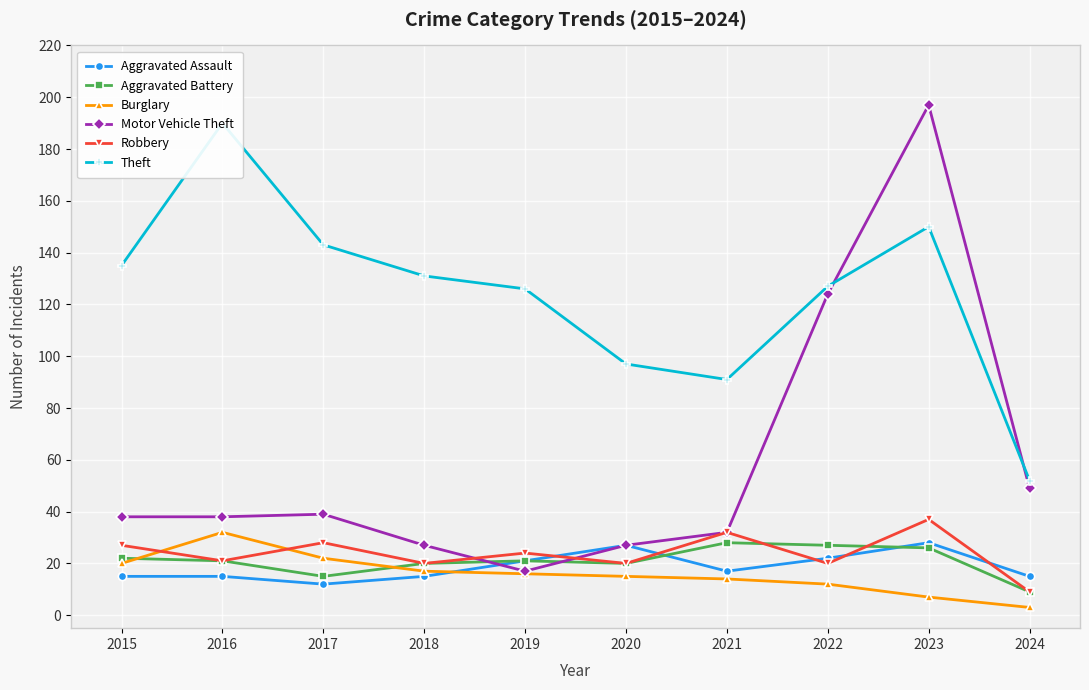

What is the value of the Theft point at the 10th from the left?

52